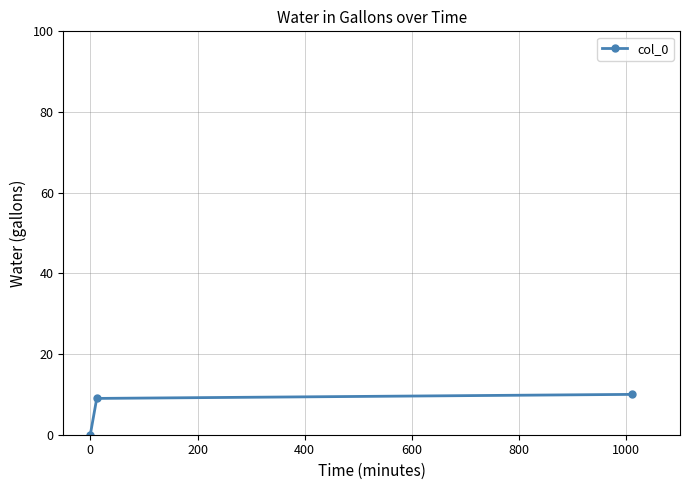

What is the difference between the second highest and minimum values?

9